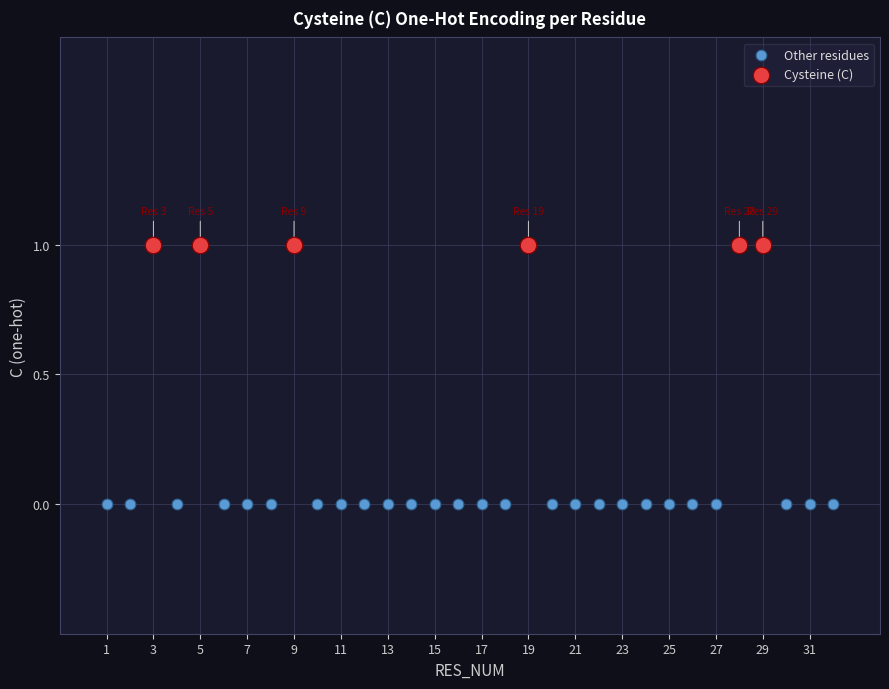

Which series reaches the maximum Y coordinate?

Cysteine (C)